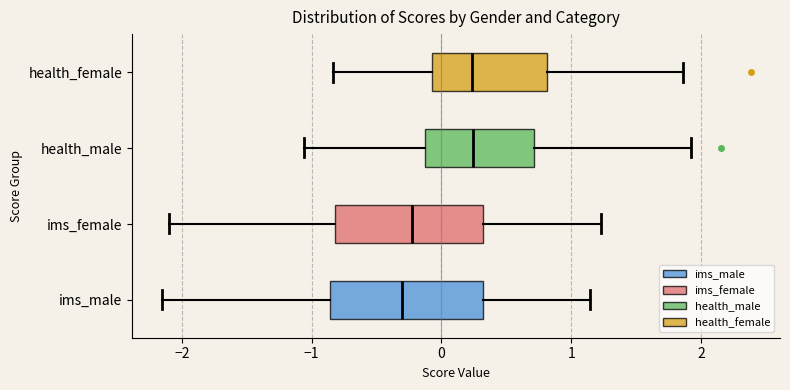

Reading bottom to top, read every box against the x-axis: the position of its median line, the range the box covers, and the ends of its whiskers. The values are not printed on the chart, so give them approximately, as read against the axis.

ims_male: median -0.3, box -0.9 to 0.3, whiskers -2.2 to 1.1
ims_female: median -0.2, box -0.8 to 0.3, whiskers -2.1 to 1.2
health_male: median 0.2, box -0.1 to 0.7, whiskers -1.1 to 1.9
health_female: median 0.2, box -0.1 to 0.8, whiskers -0.8 to 1.9